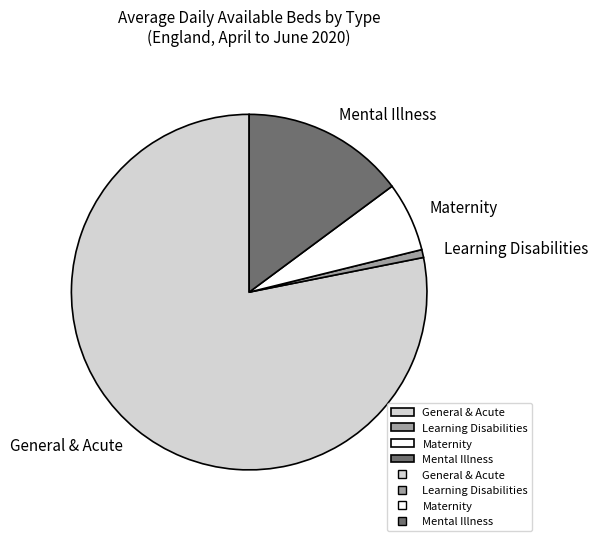

Is the sum of Learning Disabilities and Maternity greater than half?

No